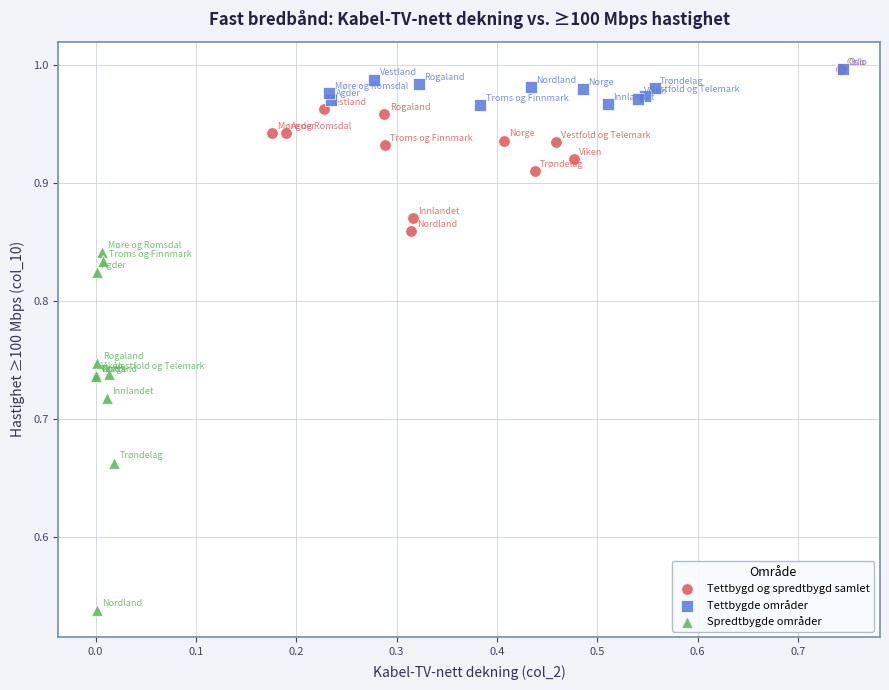

What are all the series names shown in the legend?

Tettbygd og spredtbygd samlet, Tettbygde områder, Spredtbygde områder